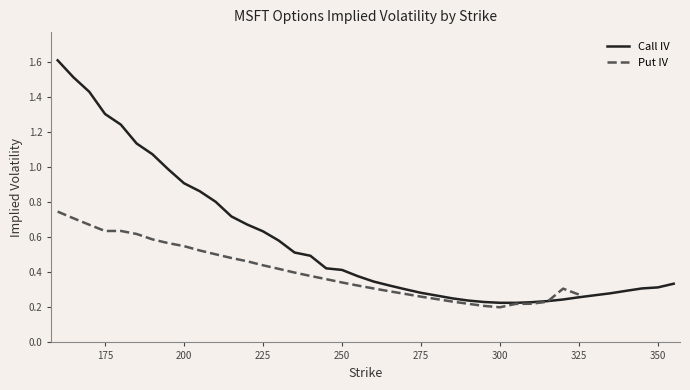

Count the Put IV values in the range 0 to 1.

36